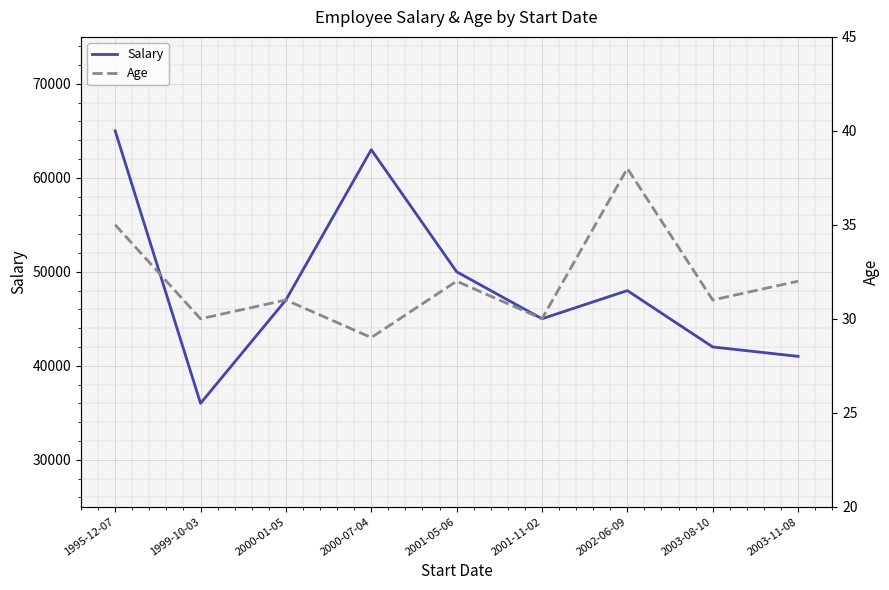

How many data points does each series have?

9